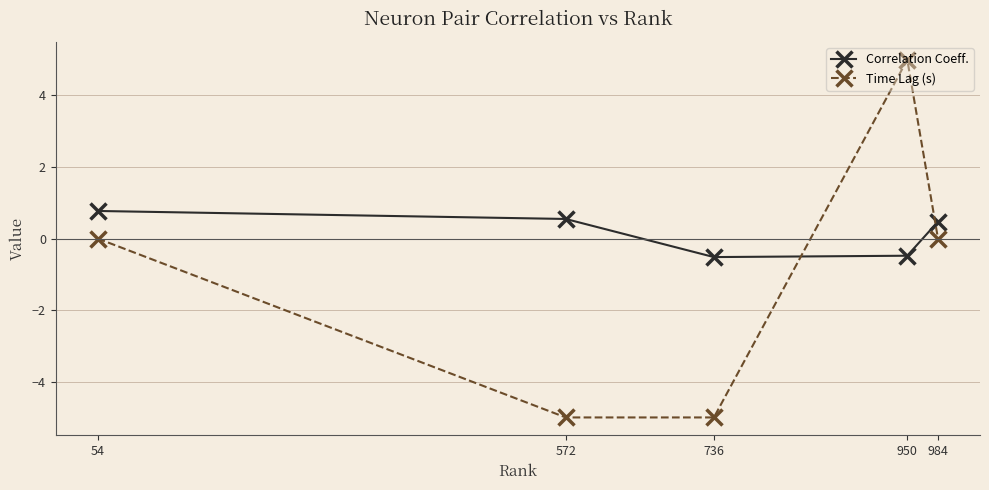

What are all the series names shown in the legend?

Correlation Coeff., Time Lag (s)